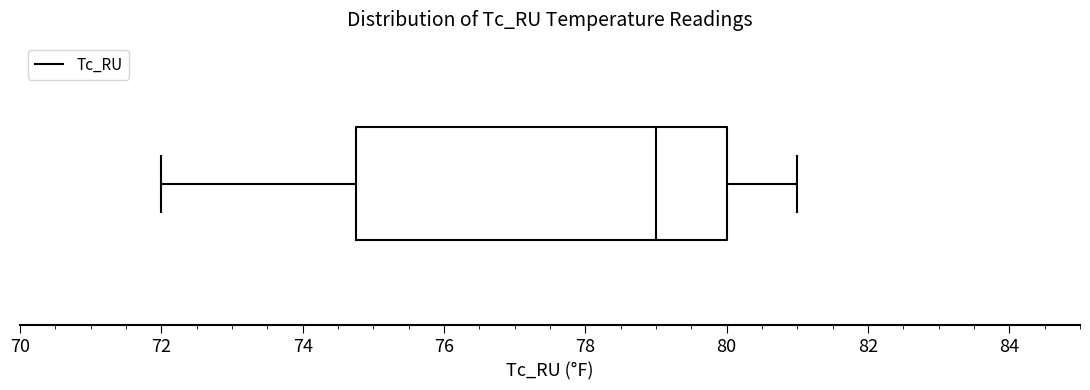

Read this box plot against the x-axis: the position of the median line, the range covered by the box, and the ends of both whiskers. The values are not printed on the chart, so give them approximately, as read against the axis.

median 79.0, box 74.8 to 80.0, whiskers 72.0 to 81.0